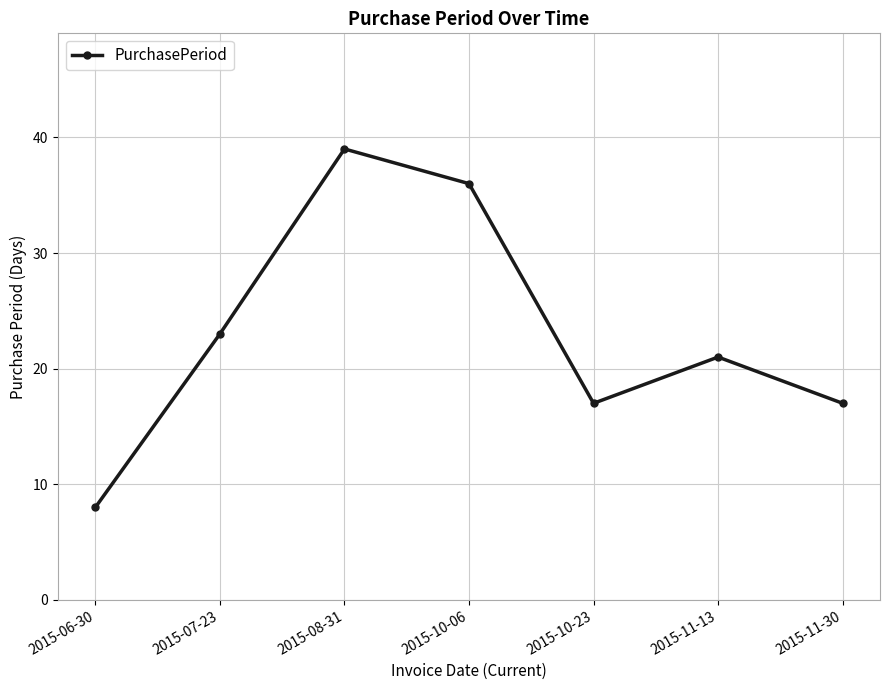

Is it true that the value at 2015-11-30 is 17?

True